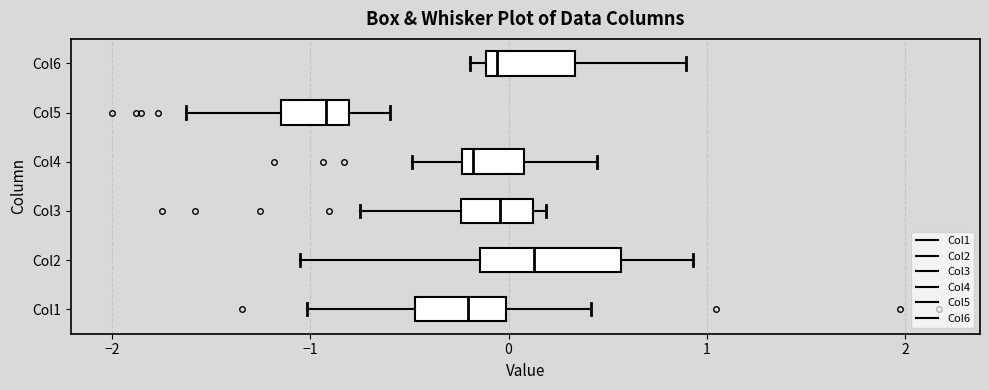

Where is the left edge of the box for Col6 on the x-axis? The values are not printed on the chart, so give them approximately, as read against the axis.

-0.1